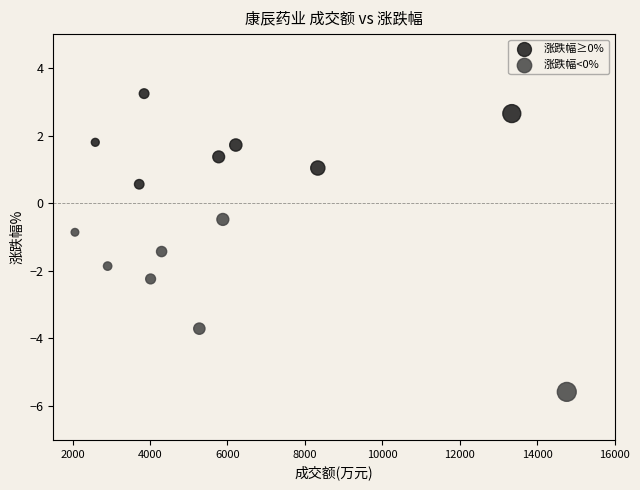

Which series contains the highest Y value?

涨跌幅≥0%